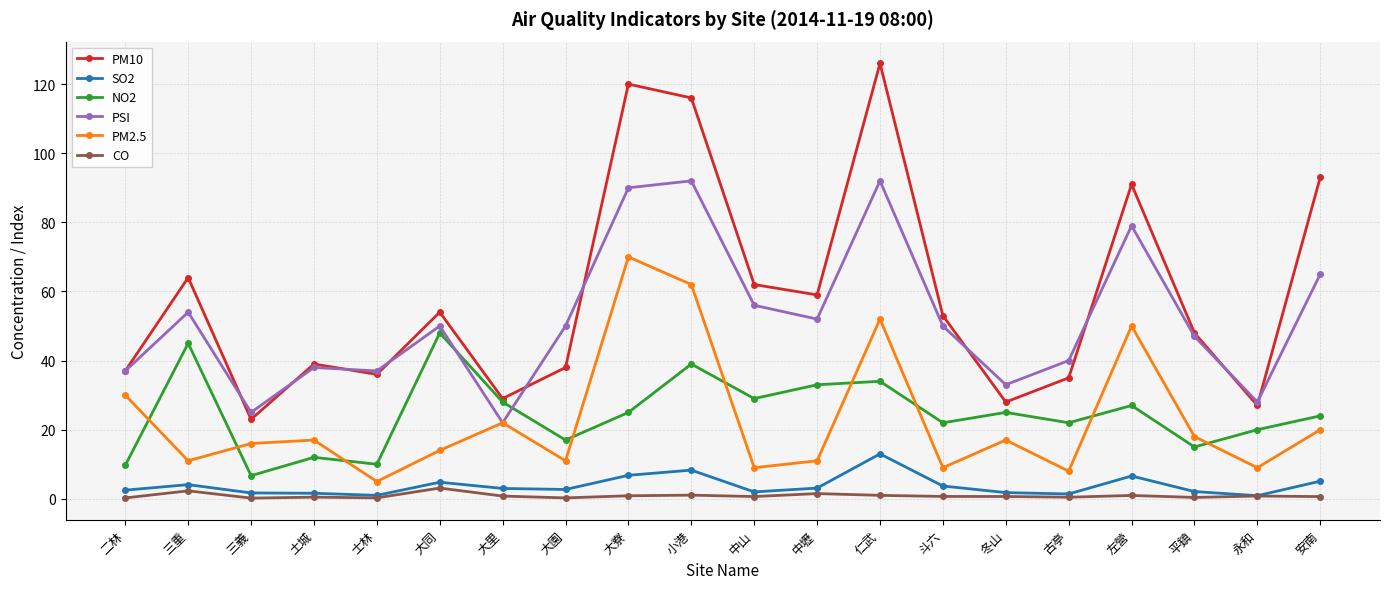

Which category has the highest value in the SO2 series?

仁武